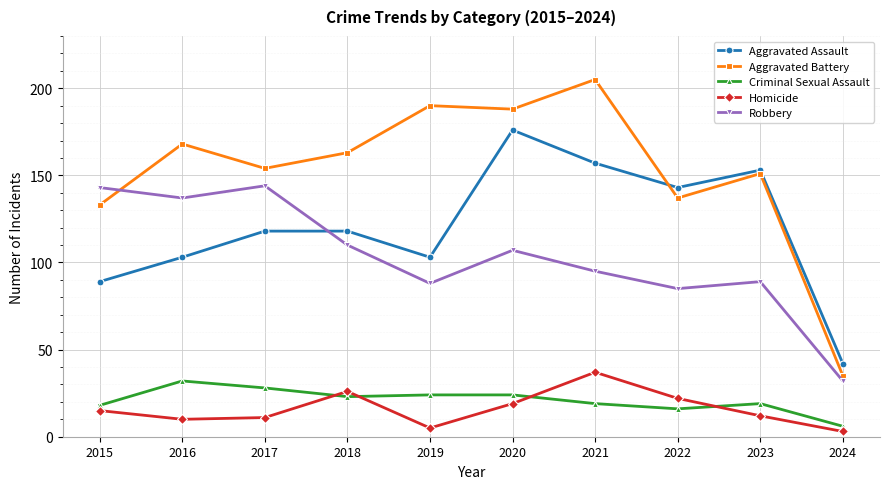

True or false: Criminal Sexual Assault has a value of 28 at 2017.

True